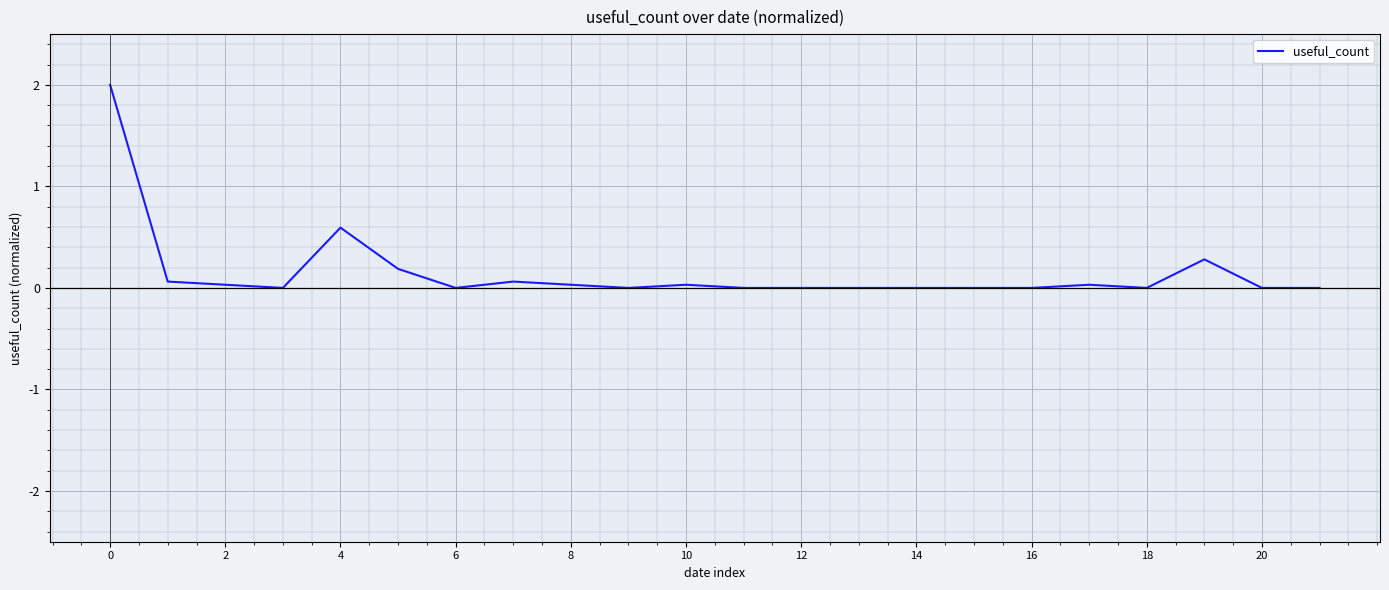

How many lines are shown in the chart?

1